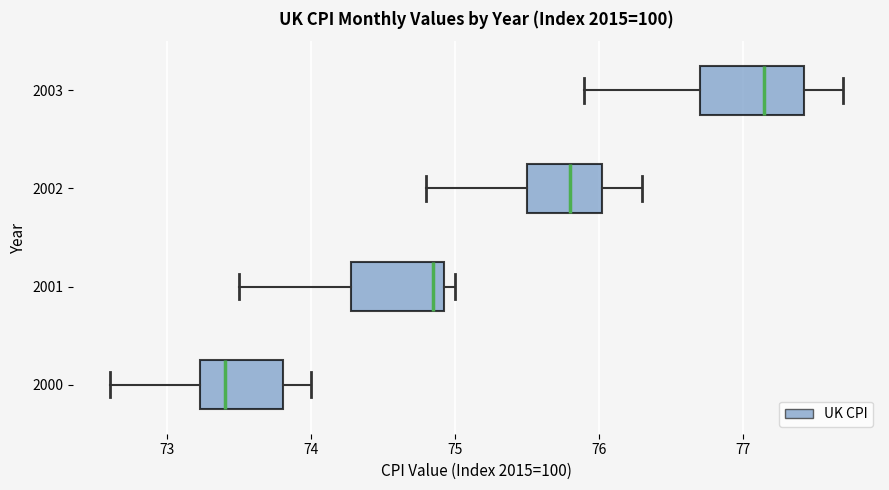

Reading bottom to top, transcribe this box plot: for each box, give where its median line is, the range the box spans, and where its two whiskers end, as read against the x-axis. The values are not printed on the chart, so give them approximately, as read against the axis.

2000: median 73.4, box 73.2 to 73.8, whiskers 72.6 to 74.0
2001: median 74.9 (just left of the box's right edge), box 74.3 to 74.9, whiskers 73.5 to 75.0
2002: median 75.8, box 75.5 to 76.0, whiskers 74.8 to 76.3
2003: median 77.2, box 76.7 to 77.4, whiskers 75.9 to 77.7